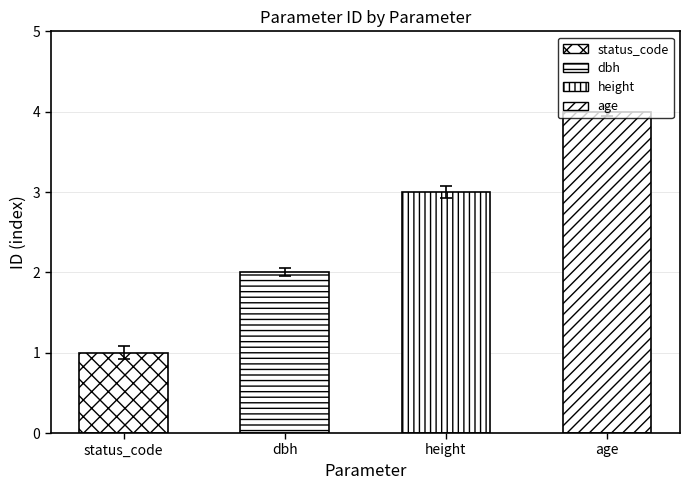

What is the difference between the maximum and second lowest values?

2